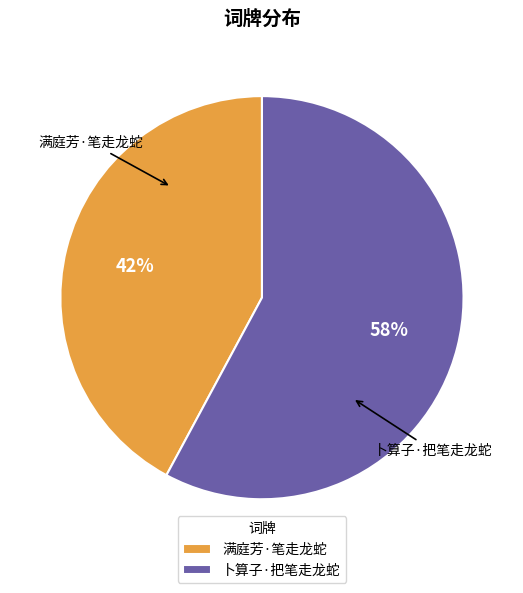

Is the sum of 满庭芳·笔走龙蛇 and 卜算子·把笔走龙蛇 greater than half?

Yes